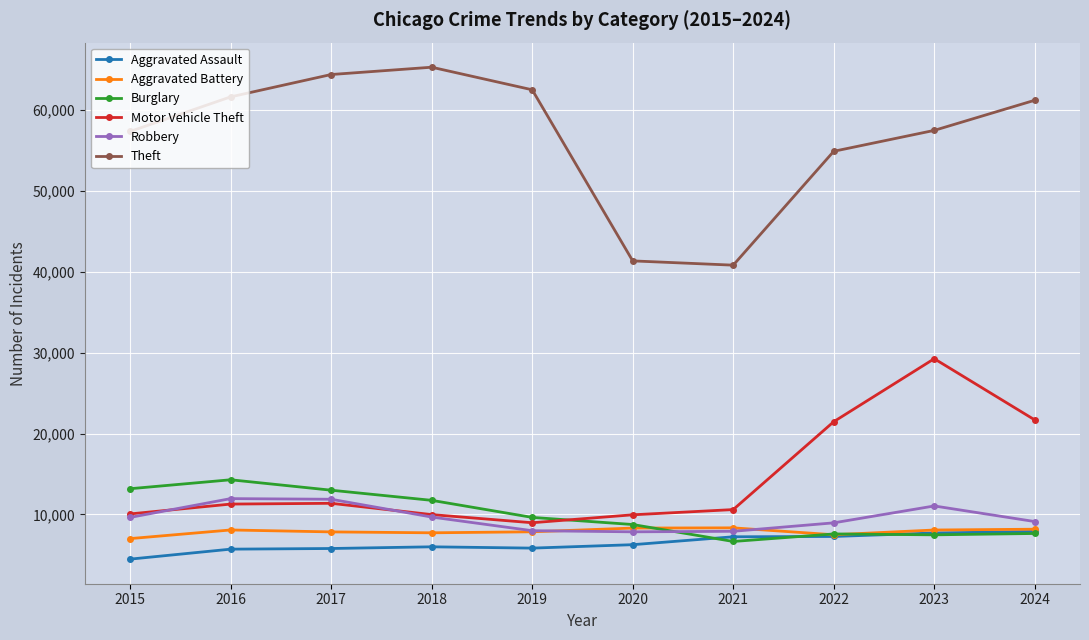

In Robbery, how many points are higher than both neighbors (excluding endpoints)?

2